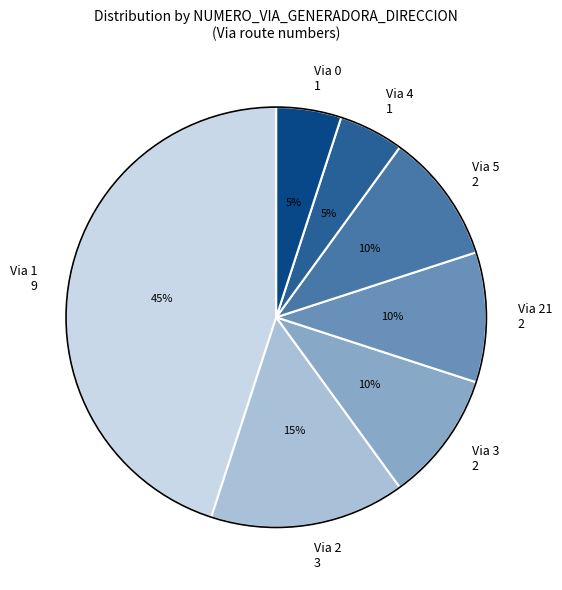

Is there a majority slice in this chart?

No